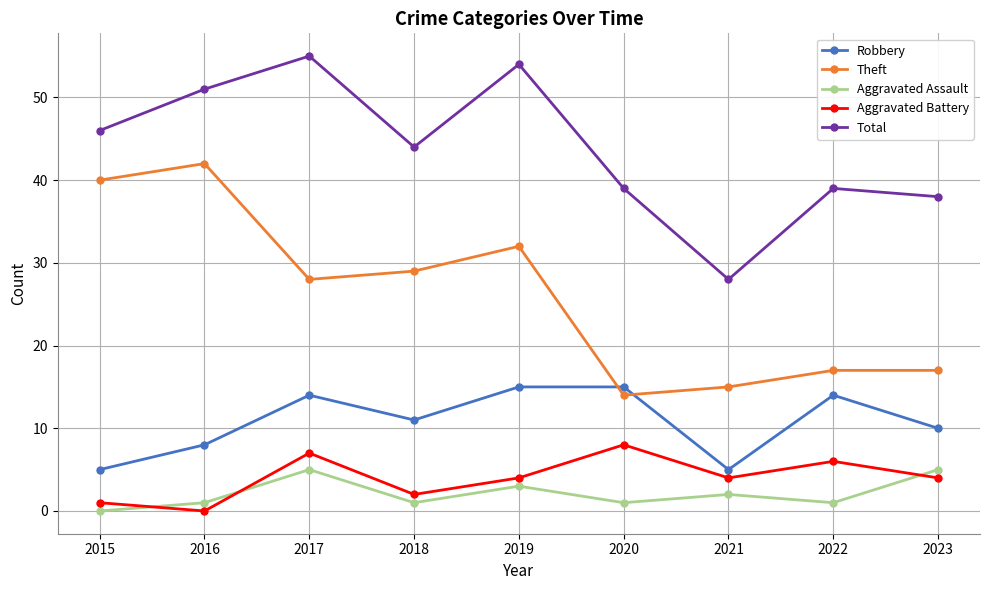

Reading right to left, what are all the values shown in this chart?

Robbery: 2023=10	2022=14	2021=5	2020=15	2019=15	2018=11	2017=14	2016=8	2015=5
Theft: 2023=17	2022=17	2021=15	2020=14	2019=32	2018=29	2017=28	2016=42	2015=40
Aggravated Assault: 2023=5	2022=1	2021=2	2020=1	2019=3	2018=1	2017=5	2016=1	2015=0
Aggravated Battery: 2023=4	2022=6	2021=4	2020=8	2019=4	2018=2	2017=7	2016=0	2015=1
Total: 2023=38	2022=39	2021=28	2020=39	2019=54	2018=44	2017=55	2016=51	2015=46